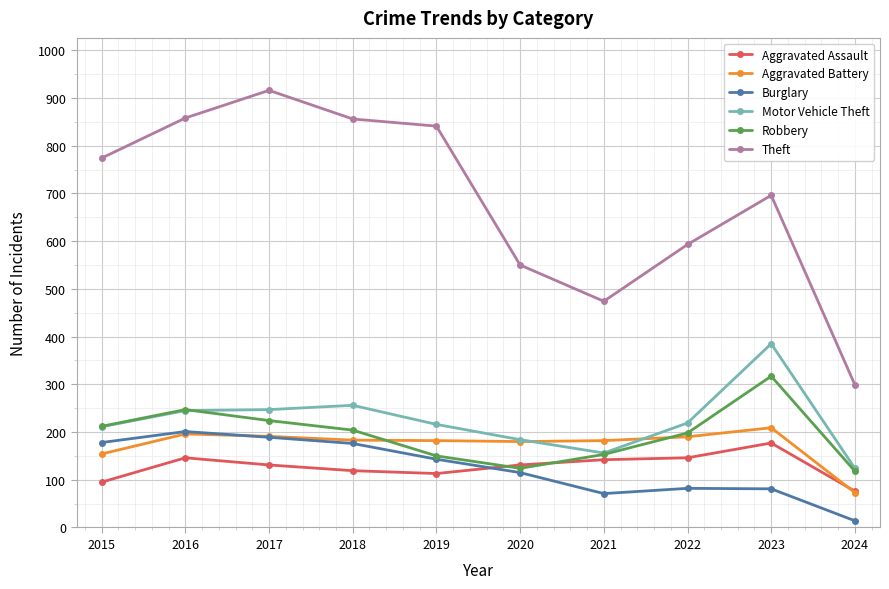

The value of Aggravated Battery at 2022 is 126. True or false?

False